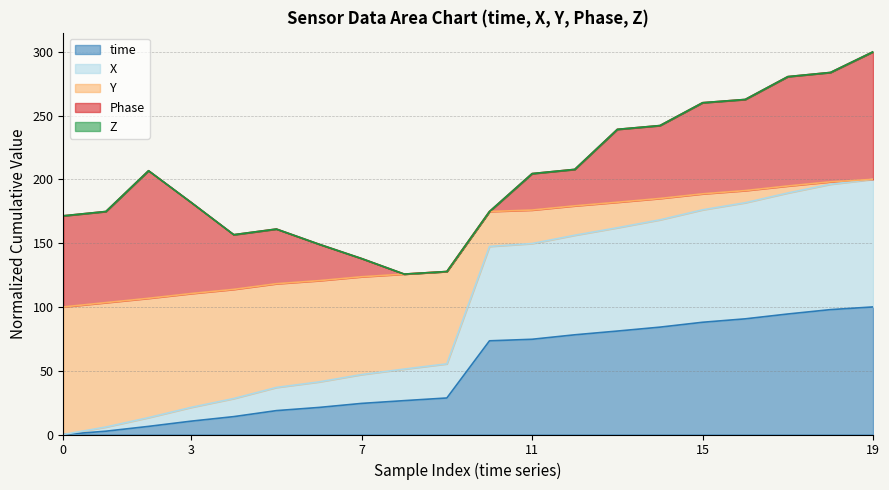

Does the chart display data point markers on the line(s)?

No